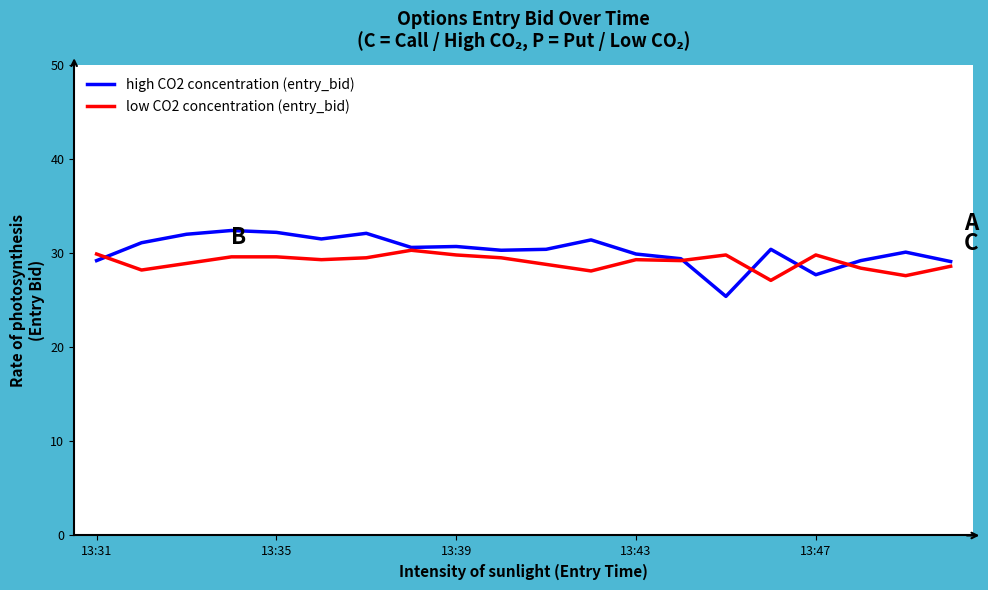

Which series has the largest range (max minus min)?

high CO2 concentration (entry_bid)